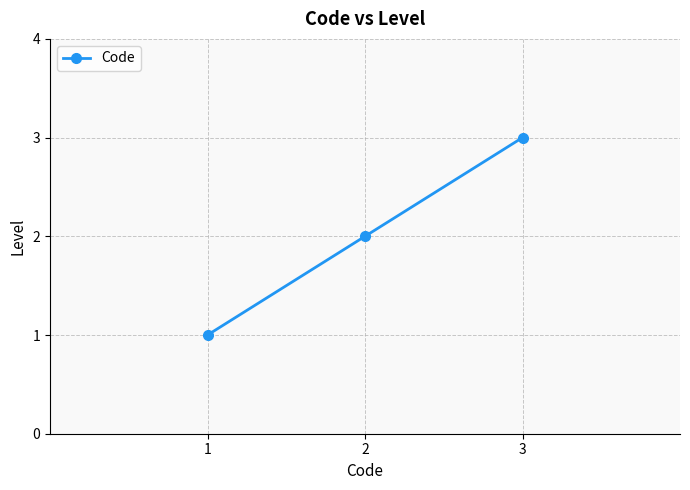

Does the chart display data point markers on the line(s)?

Yes